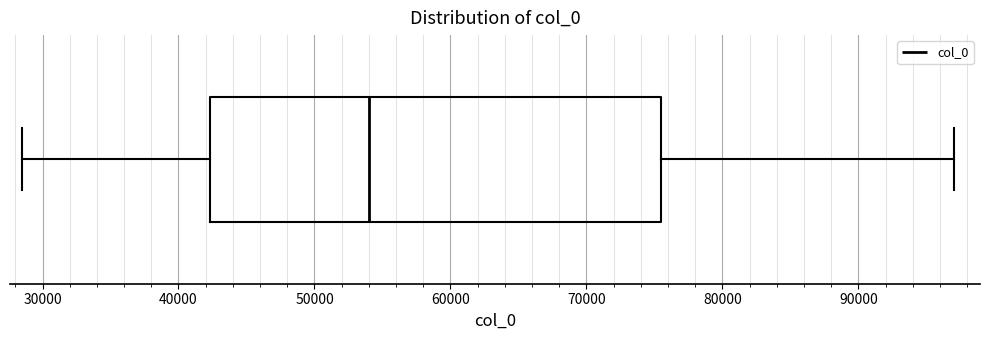

Read this box plot against the x-axis: the position of the median line, the range covered by the box, and the ends of both whiskers. The values are not printed on the chart, so give them approximately, as read against the axis.

median 54000, box 42000 to 76000, whiskers 28000 to 97000